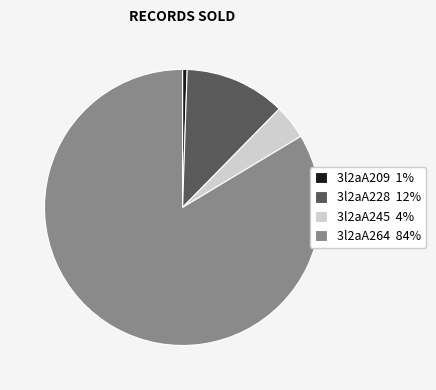

Which category has the smallest portion of the pie?

3l2aA209